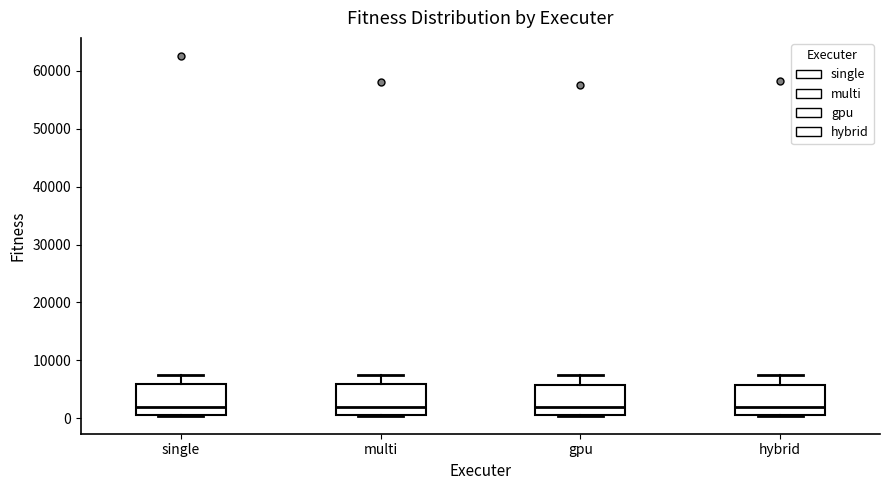

Where is the lower edge of the box for hybrid on the y-axis? The values are not printed on the chart, so give them approximately, as read against the axis.

1000